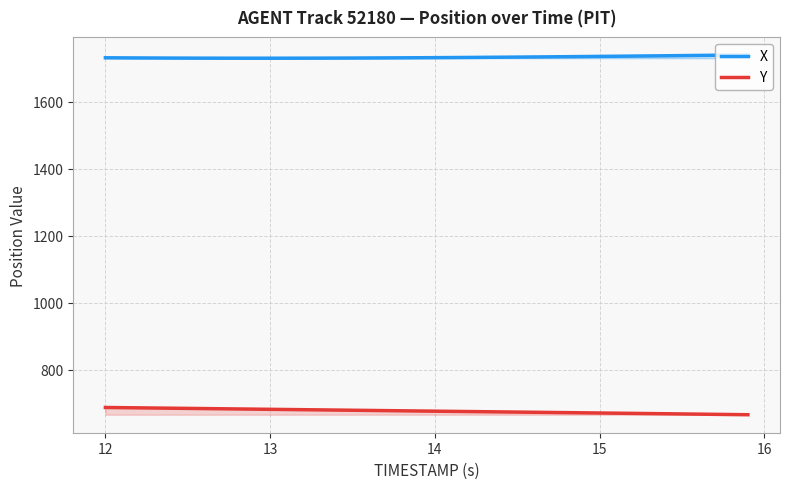

What is the minimum value shown in the chart?

665.7